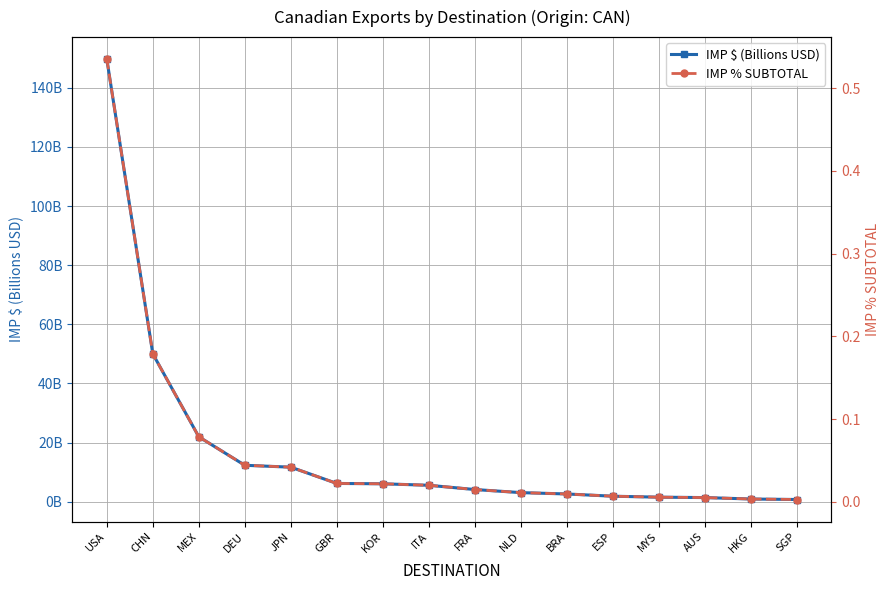

Where is IMP % SUBTOTAL nearest to the value 0?

SGP